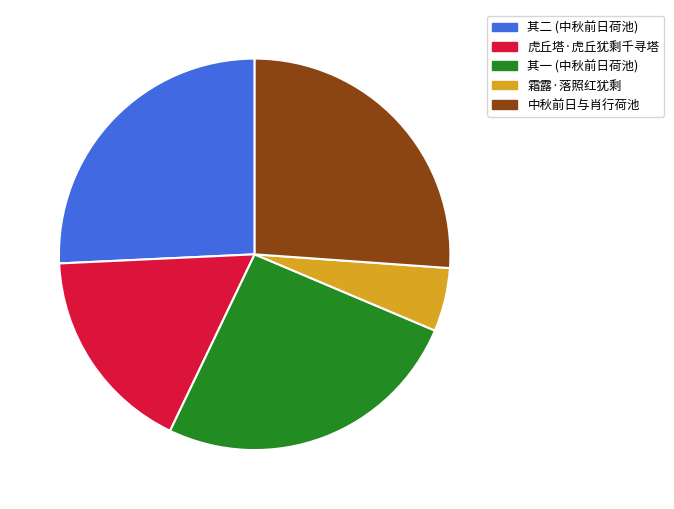

Count the number of slices in the pie.

5